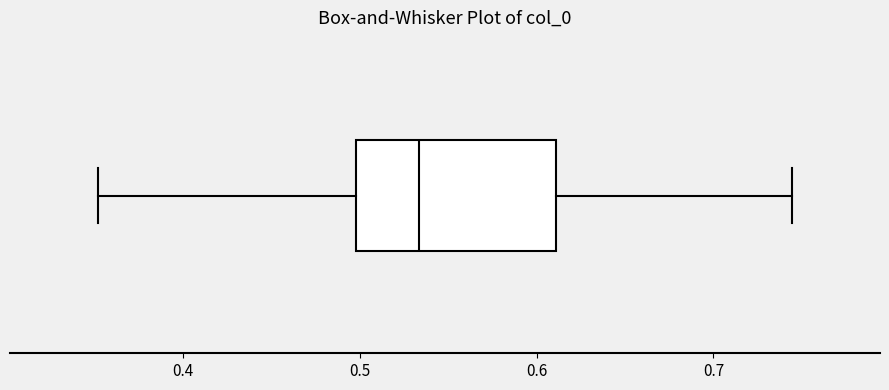

Transcribe this box plot: give where the median line is, the range the box spans, and where the two whiskers end, as read against the x-axis. The values are not printed on the chart, so give them approximately, as read against the axis.

median 0.53, box 0.50 to 0.61, whiskers 0.35 to 0.74